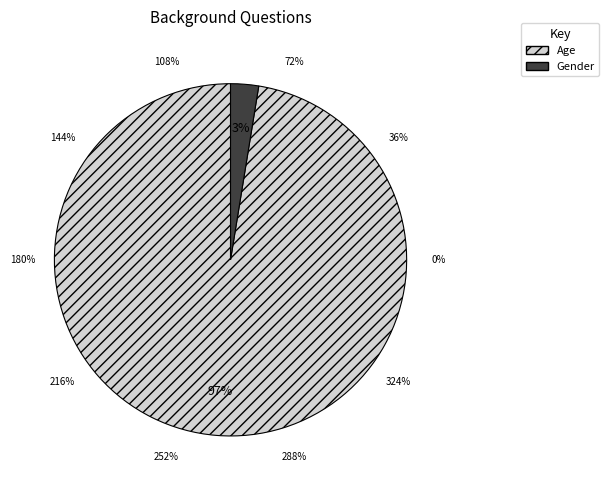

How many slices are in this pie chart?

2